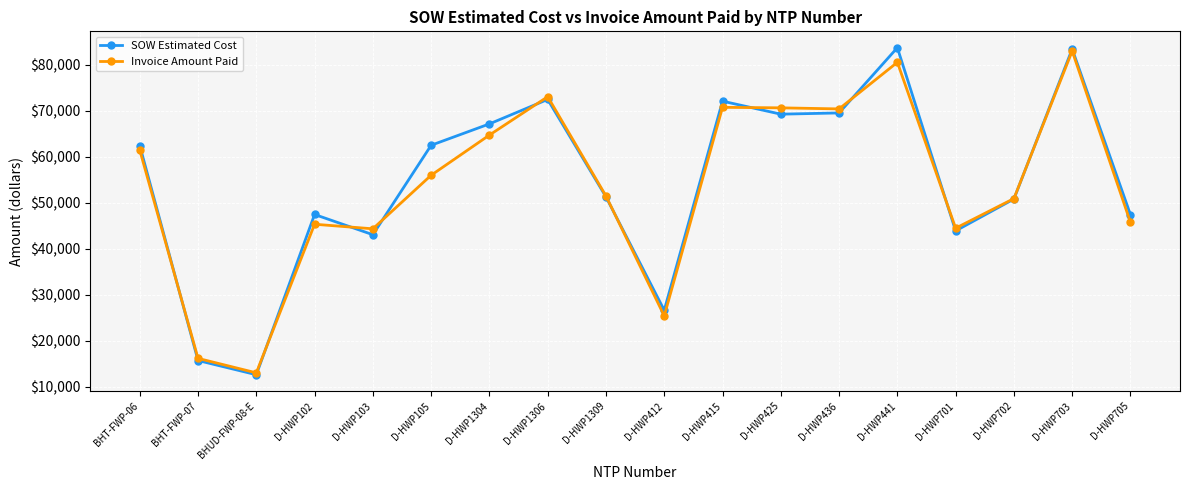

Is the value of Invoice Amount Paid at D-HWP436 greater than the value of SOW Estimated Cost at D-HWP415?

No